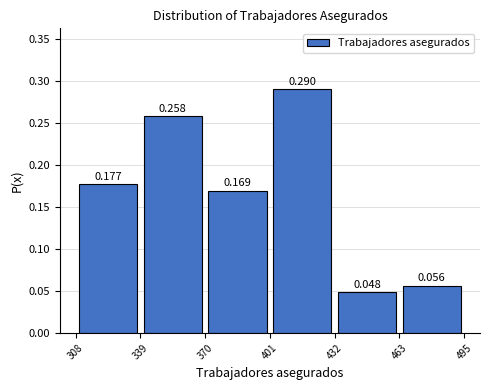

Reading left to right, transcribe this chart: for each bar, give the range it covers on the x-axis and its height.

308 to 339: 0.177
339 to 370: 0.258
370 to 401: 0.169
401 to 432: 0.290
432 to 463: 0.048
463 to 495: 0.056